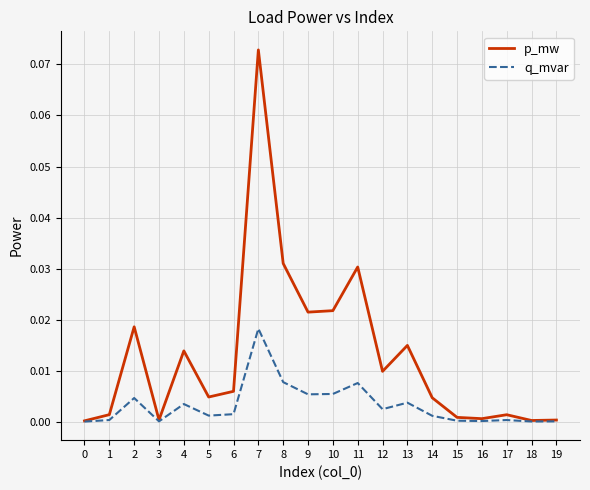

The value of p_mw at 17 is 0.0. True or false?

True